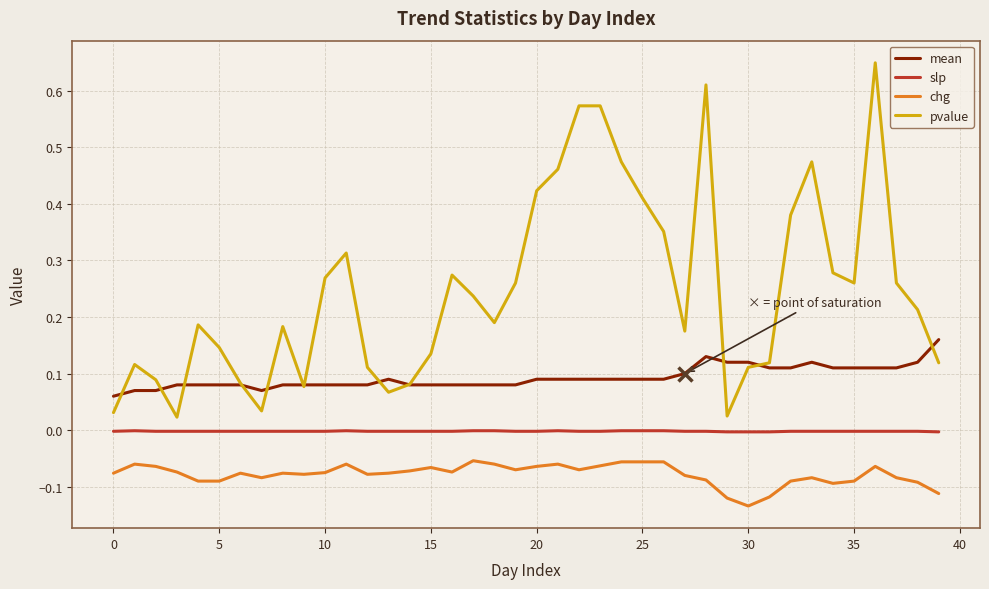

Which series has the largest total across all categories?

pvalue